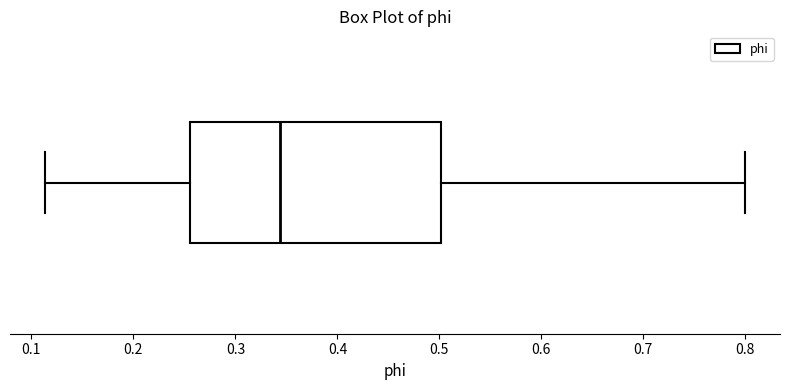

Transcribe this box plot: give where the median line is, the range the box spans, and where the two whiskers end, as read against the x-axis. The values are not printed on the chart, so give them approximately, as read against the axis.

median 0.34, box 0.26 to 0.50, whiskers 0.11 to 0.80